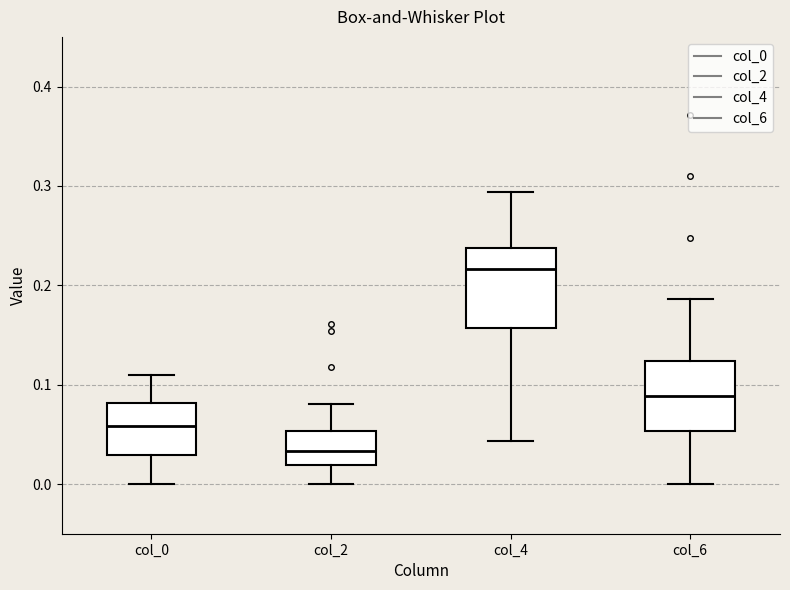

Reading left to right, transcribe this box plot: for each box, give where its median line is, the range the box spans, and where its two whiskers end, as read against the y-axis. The values are not printed on the chart, so give them approximately, as read against the axis.

col_0: median 0.06, box 0.03 to 0.08, whiskers 0.00 to 0.11
col_2: median 0.03, box 0.02 to 0.05, whiskers 0.00 to 0.08
col_4: median 0.22, box 0.16 to 0.24, whiskers 0.04 to 0.29
col_6: median 0.09, box 0.05 to 0.12, whiskers 0.00 to 0.19